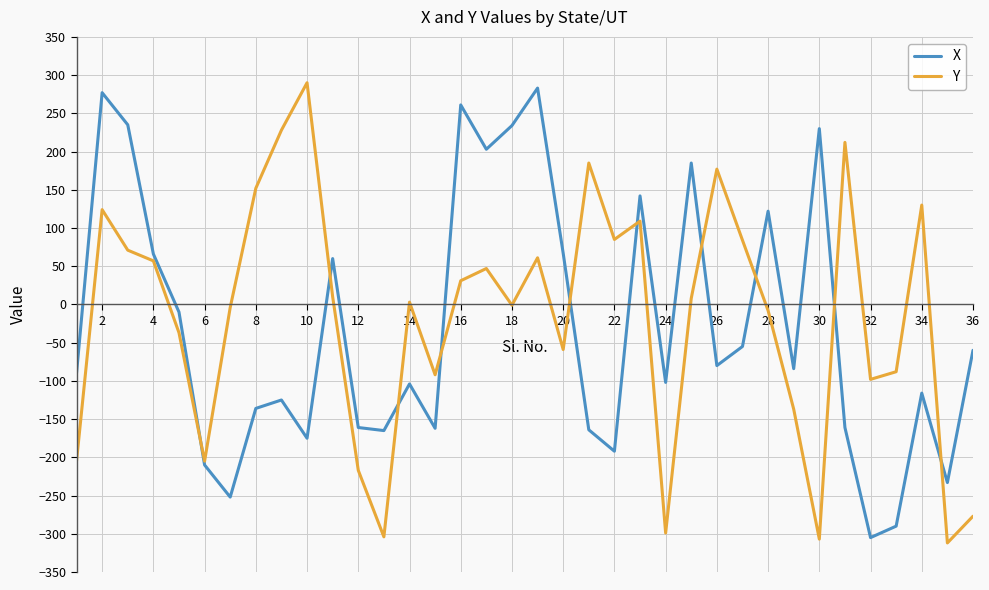

What is the maximum value shown in the chart?

290